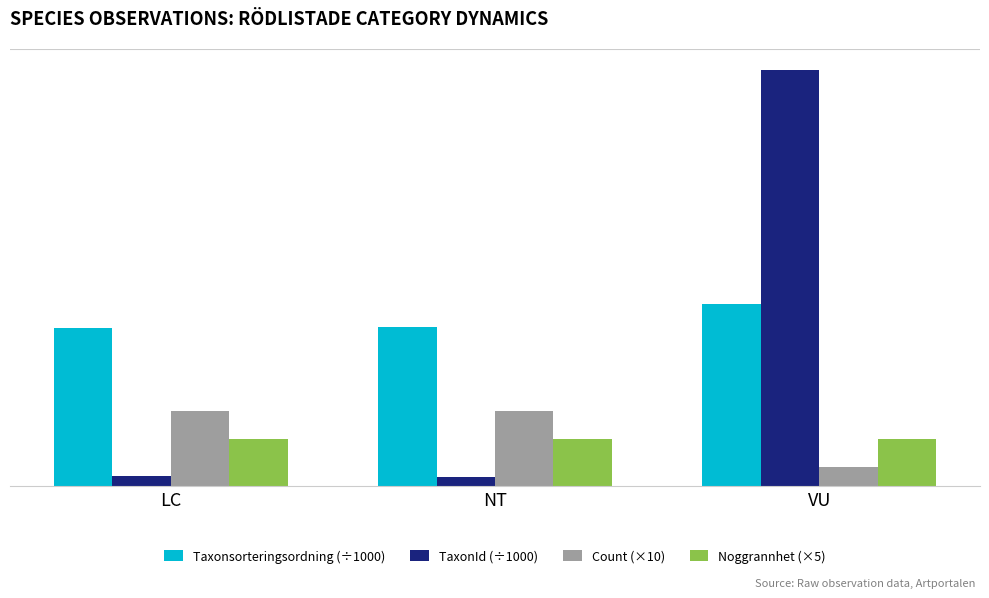

List the labels in order of TaxonId (÷1000) value, smallest first.

NT, LC, VU